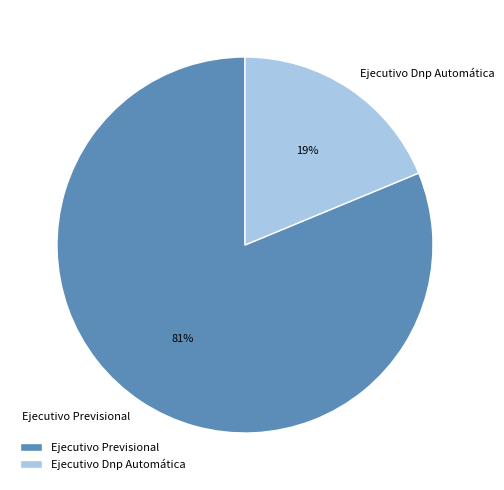

Count the number of slices in the pie.

2